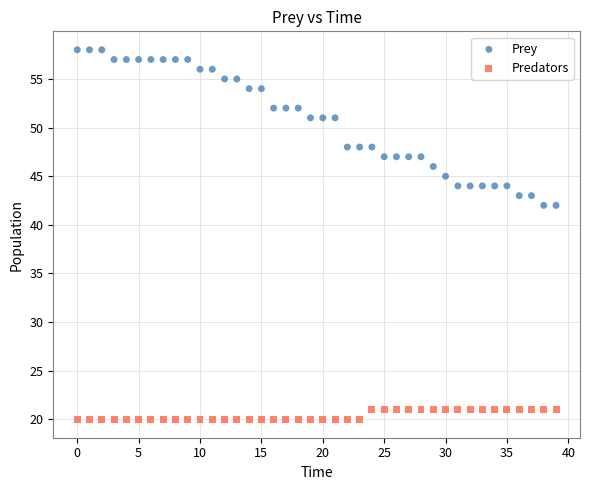

Which series reaches the minimum Y coordinate?

Predators